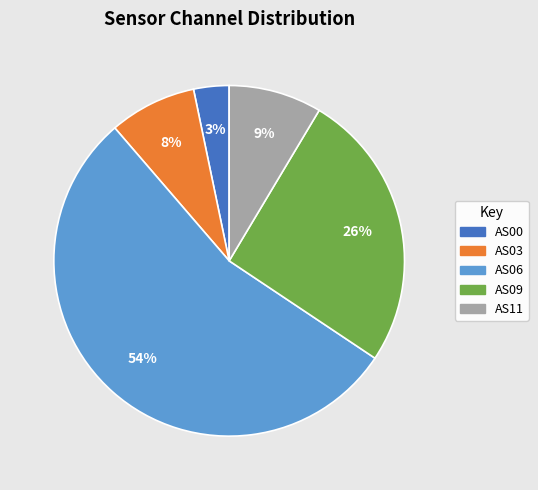

What is the ratio of the value at AS06 to the value at AS09?

2.1